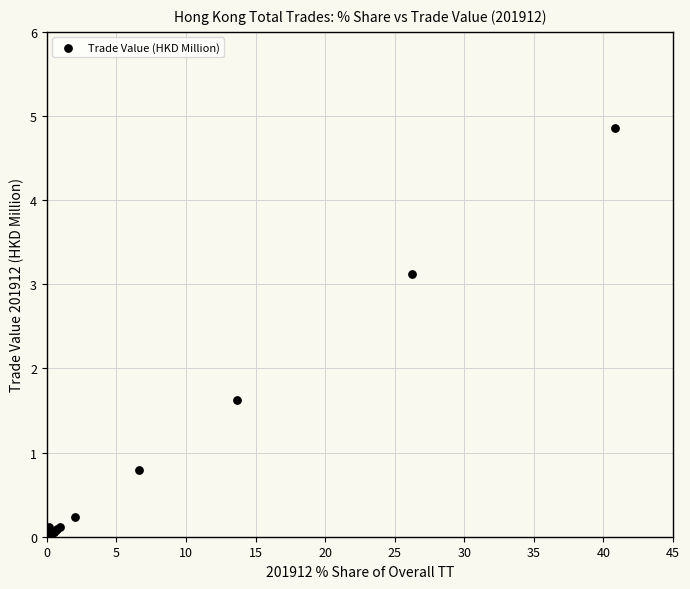

What Y value in the scatter plot is closest to 2?

1.6